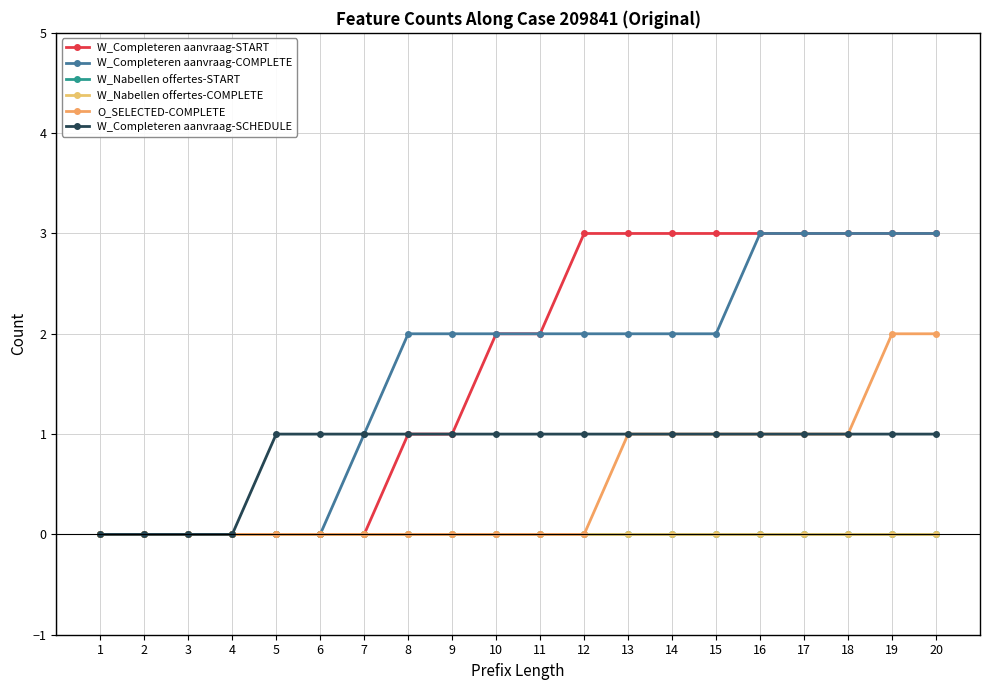

Is this an area chart (filled region under the line)?

No